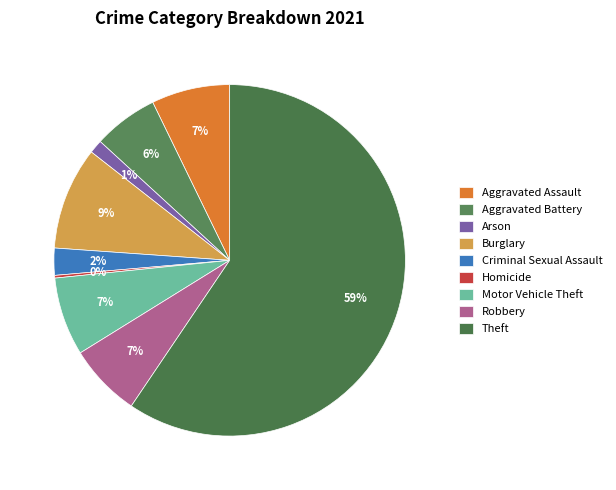

How many segments does this pie chart have?

9